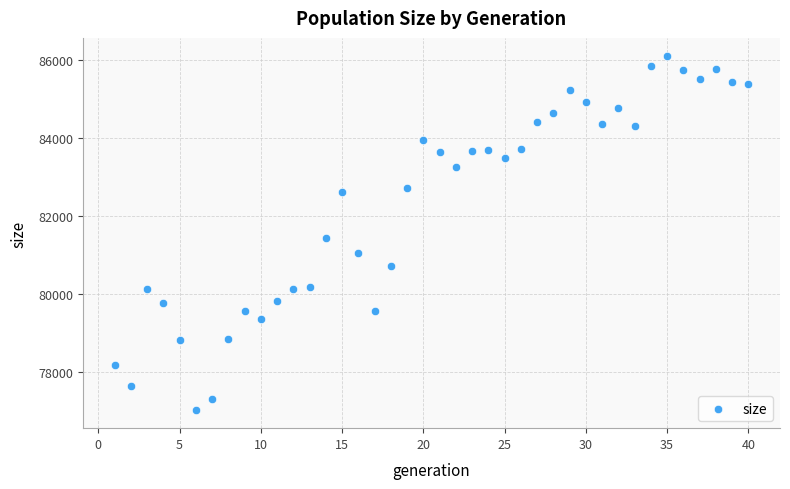

What is the range of X values (max minus min)?

39